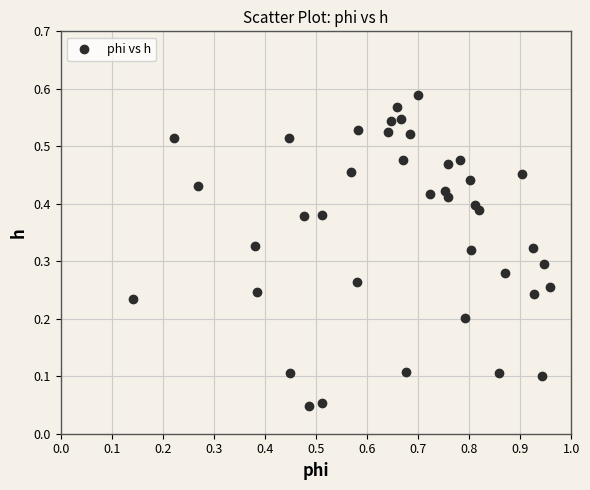

What is the range of X values (max minus min)?

0.8